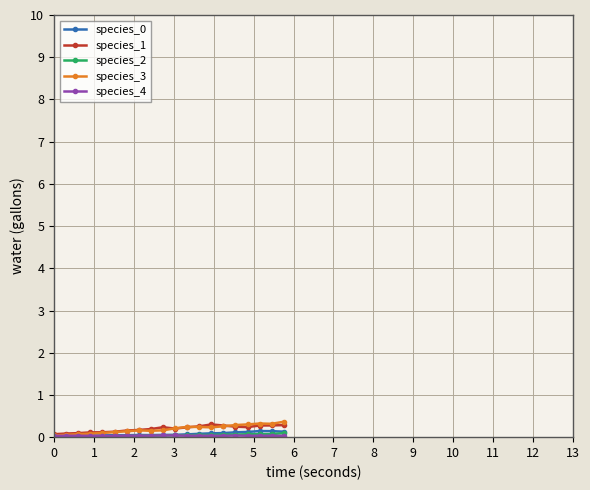

Does the chart have visible grid lines?

Yes